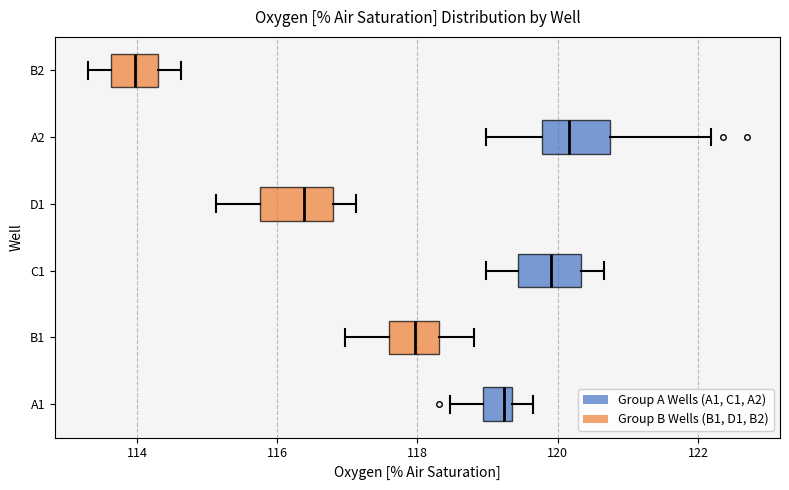

Reading bottom to top, read every box against the x-axis: the position of its median line, the range the box covers, and the ends of its whiskers. The values are not printed on the chart, so give them approximately, as read against the axis.

A1: median 119.2, box 119.0 to 119.4, whiskers 118.4 to 119.6
B1: median 118.0, box 117.6 to 118.4, whiskers 117.0 to 118.8
C1: median 120.0, box 119.4 to 120.4, whiskers 119.0 to 120.6
D1: median 116.4, box 115.8 to 116.8, whiskers 115.2 to 117.2
A2: median 120.2, box 119.8 to 120.8, whiskers 119.0 to 122.2
B2: median 114.0, box 113.6 to 114.4, whiskers 113.4 to 114.6